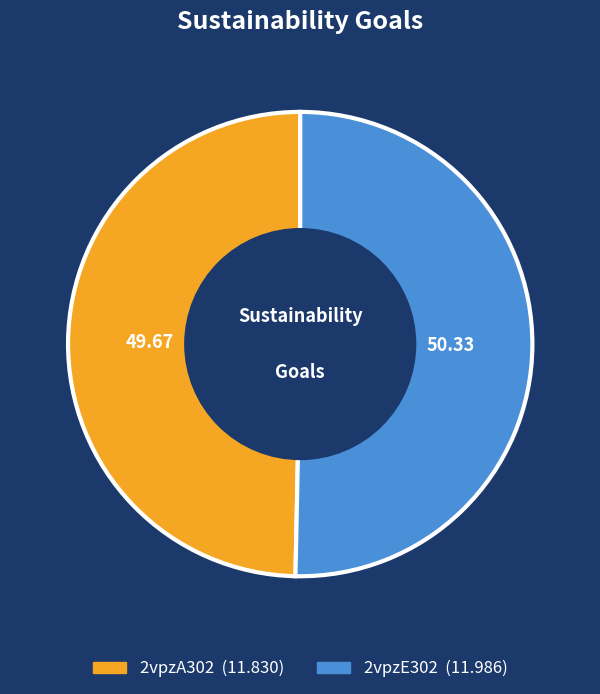

Do 2vpzE302 and 2vpzA302 together represent more than half of the pie?

Yes